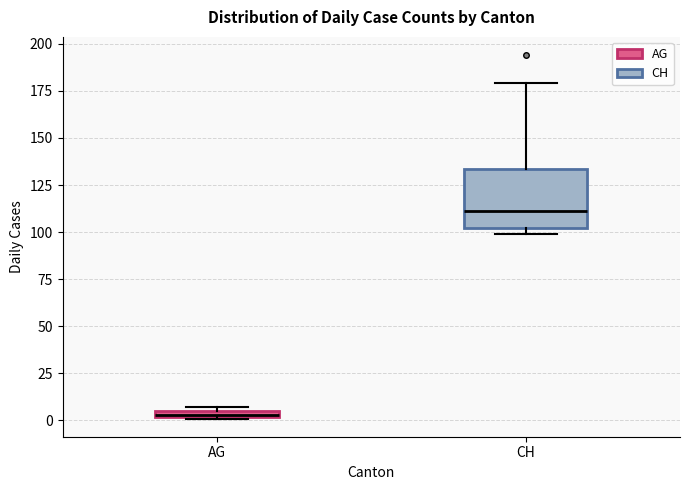

Which box is the tallest, from its lower edge to its upper edge?

CH